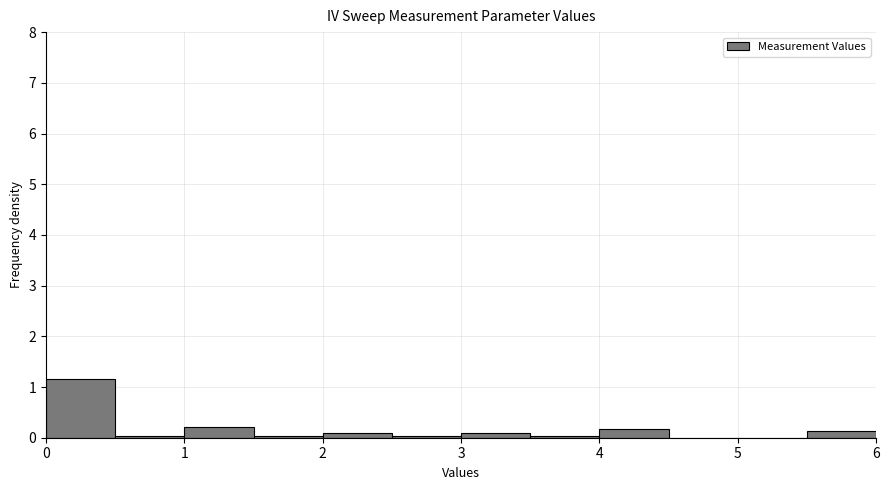

Reading left to right, list every bar in this chart as the range it spans on the x-axis followed by its height. The values are not printed on the chart, so give them approximately, as read against the axis.

0.0 to 0.5: 1.2
0.5 to 1.0: under 0.1
1.0 to 1.5: 0.2
1.5 to 2.0: under 0.1
2.0 to 2.5: under 0.1
2.5 to 3.0: under 0.1
3.0 to 3.5: under 0.1
3.5 to 4.0: under 0.1
4.0 to 4.5: 0.2
4.5 to 5.0: 0
5.0 to 5.5: 0
5.5 to 6.0: 0.1